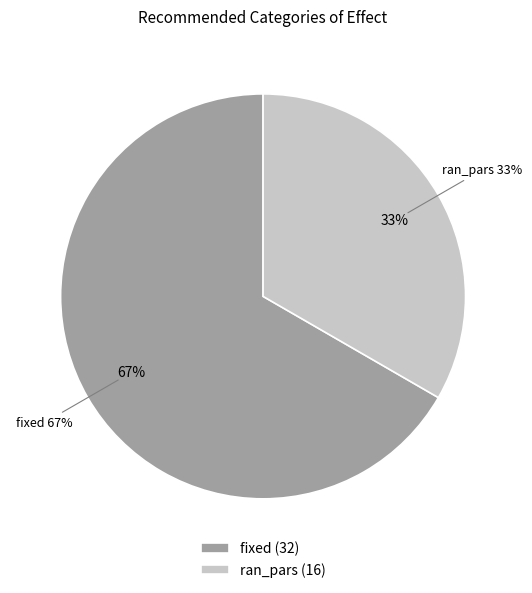

Which slice is the largest?

fixed